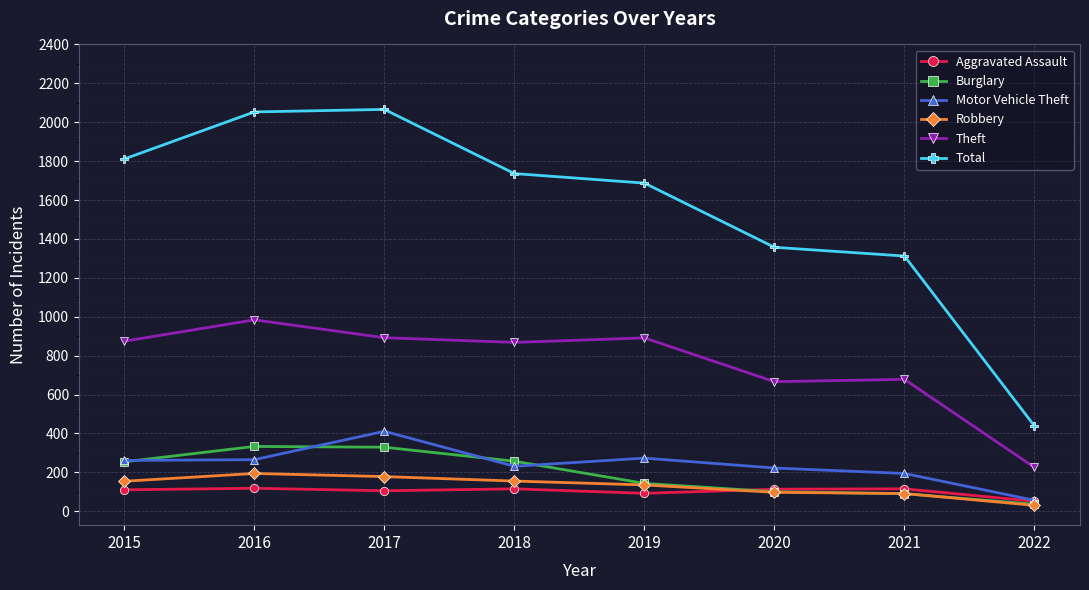

The value of Motor Vehicle Theft at 2019 is 378. True or false?

False